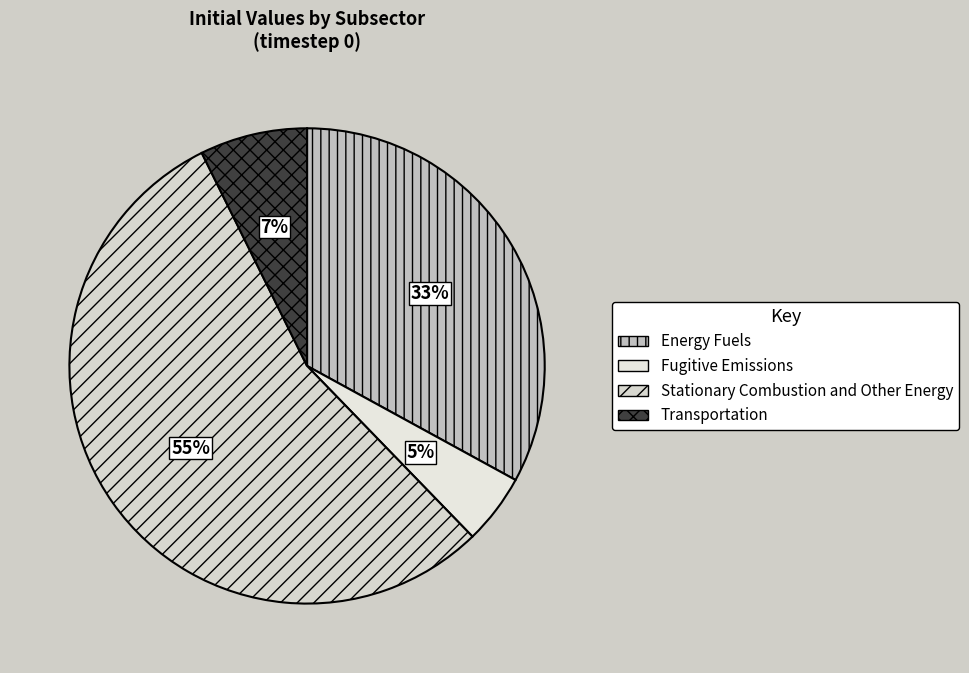

The Energy Fuels slice represents 19% of the pie. True or false?

False